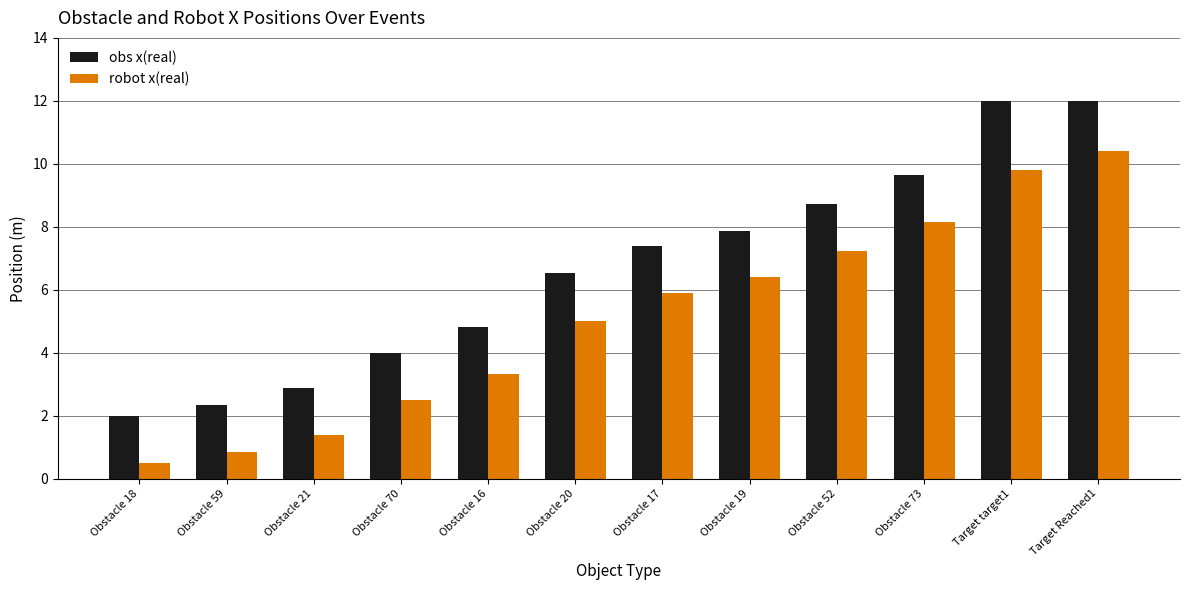

Does the chart contain stacked bars?

No